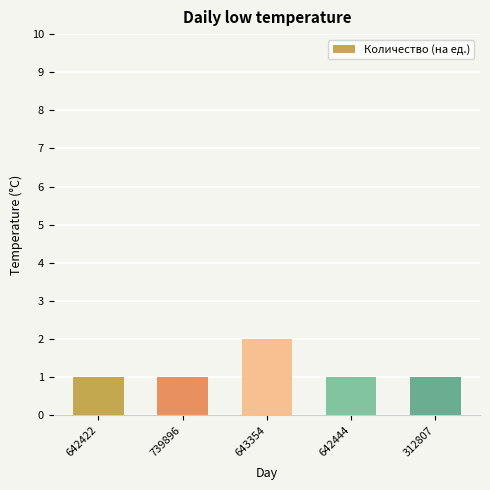

What is the difference between the maximum and minimum values?

1